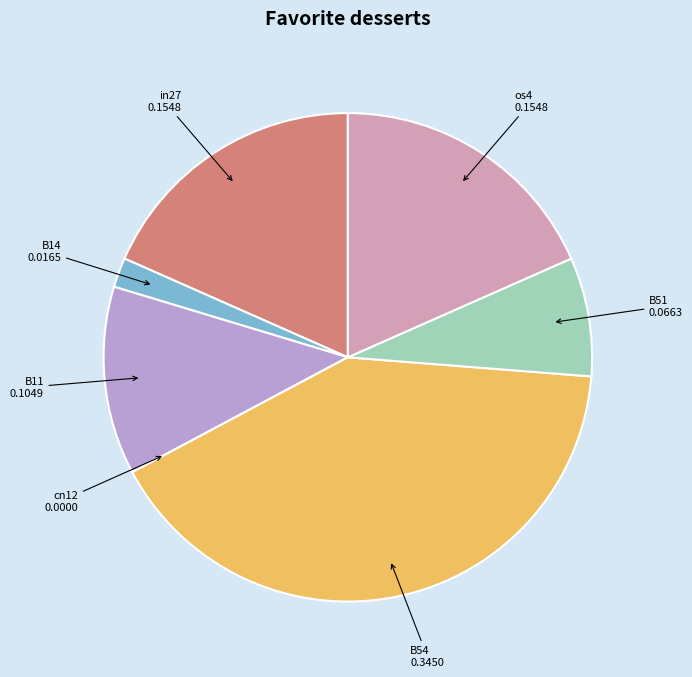

True or false: B14 accounts for 2% of the total.

True